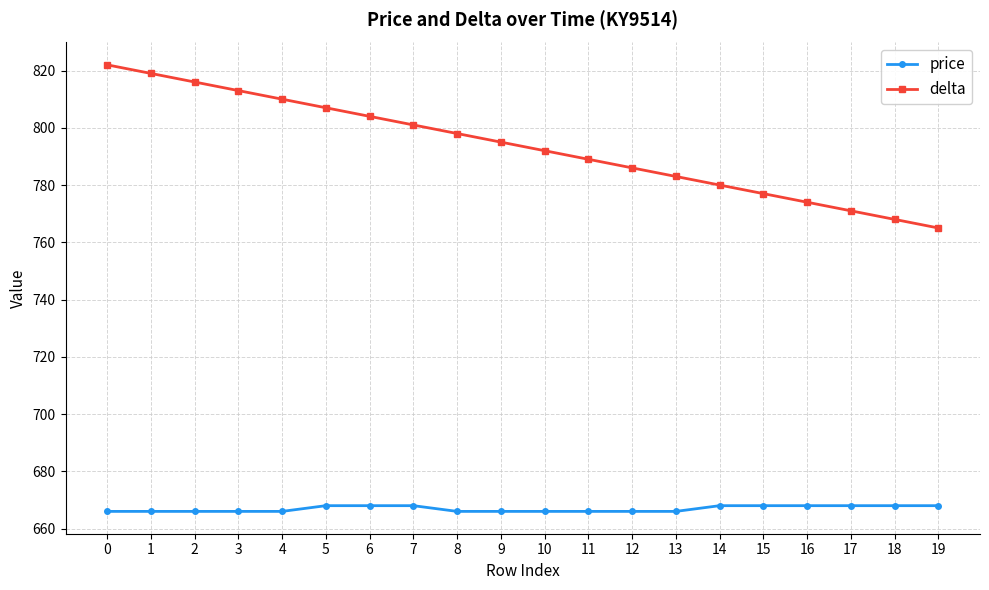

Reading left to right, what are all the values shown in this chart?

price: 666	666	666	666	666	668	668	668	666	666	666	666	666	666	668	668	668	668	668	668
delta: 822	819	816	813	810	807	804	801	798	795	792	789	786	783	780	777	774	771	768	765